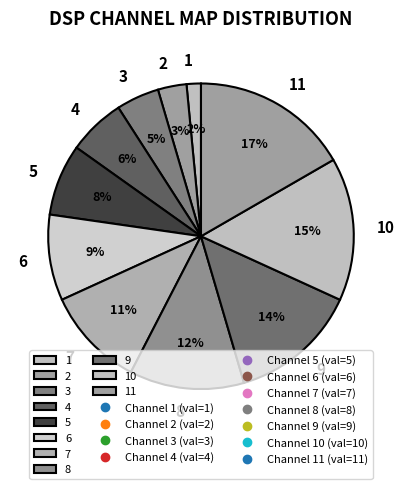

To the nearest percent, what is the difference between the largest and smallest slice percentages?

15%